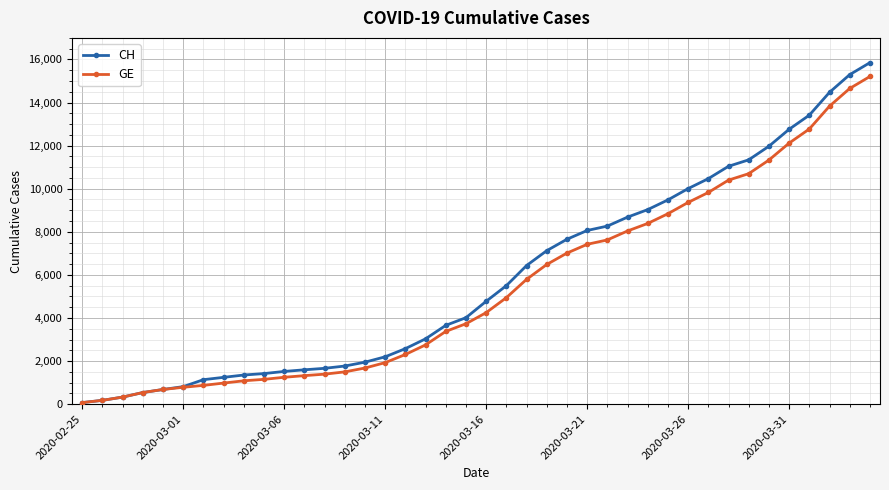

What is the minimum value shown in the chart?

73